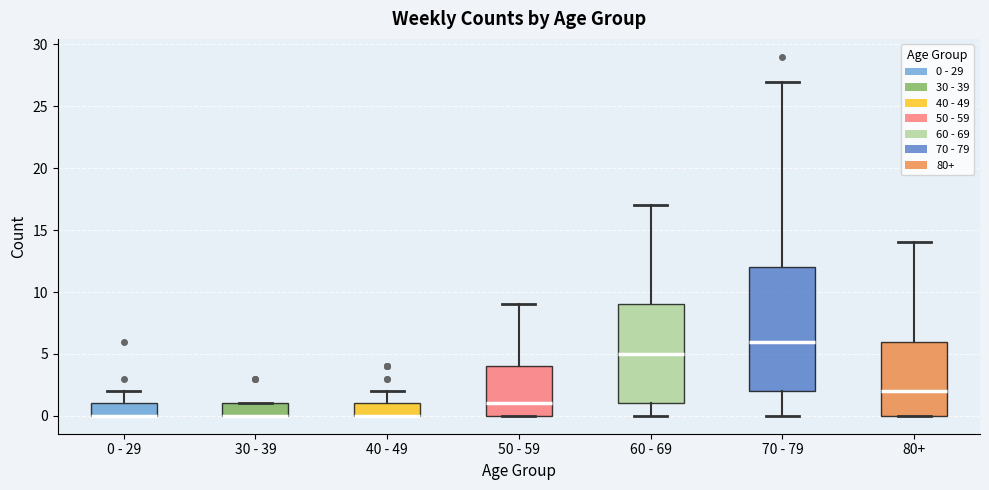

Where is the upper edge of the box for 30 - 39 on the y-axis? The values are not printed on the chart, so give them approximately, as read against the axis.

1